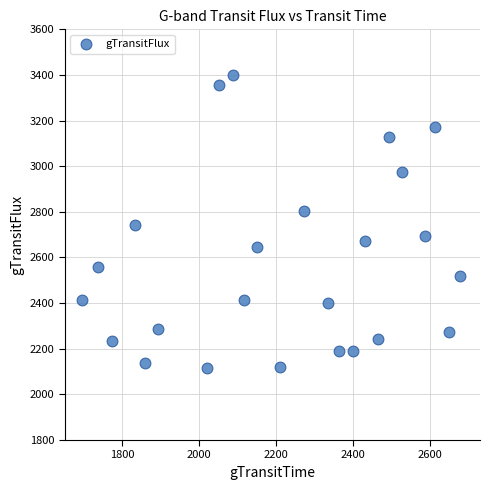

What is the range of Y values (max minus min)?

1282.3